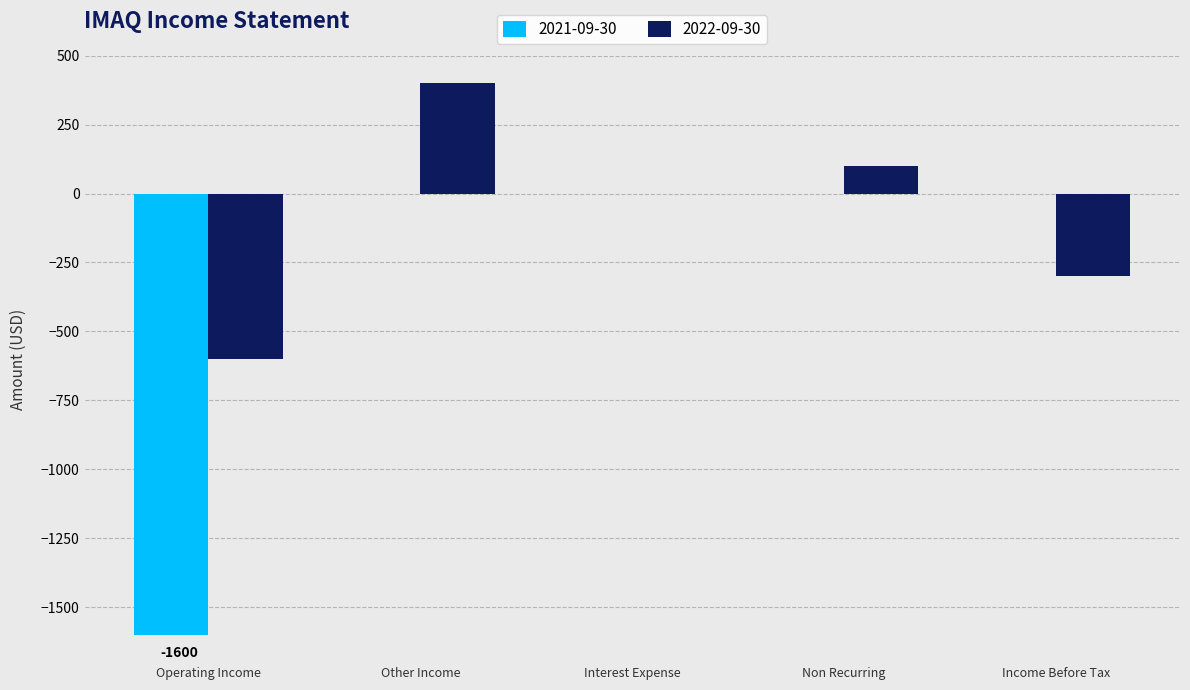

Which series has the largest total across all categories?

2022-09-30